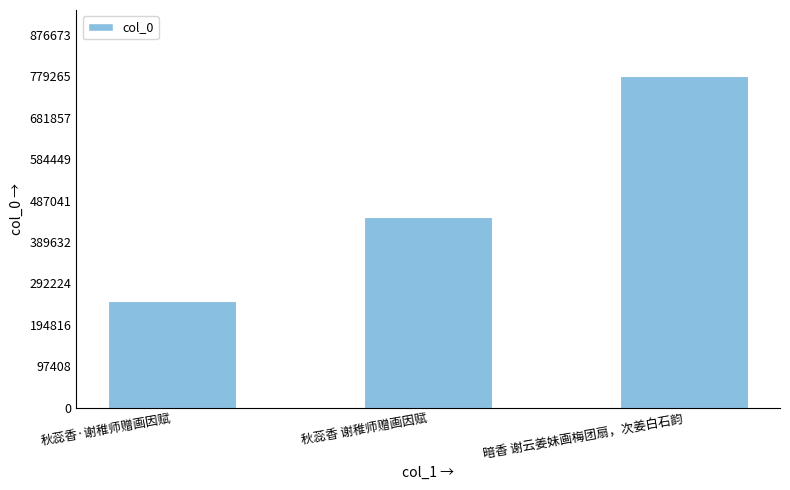

True or false: the data shows 779265 at 暗香 谢云姜妹画梅团扇，次姜白石韵.

True